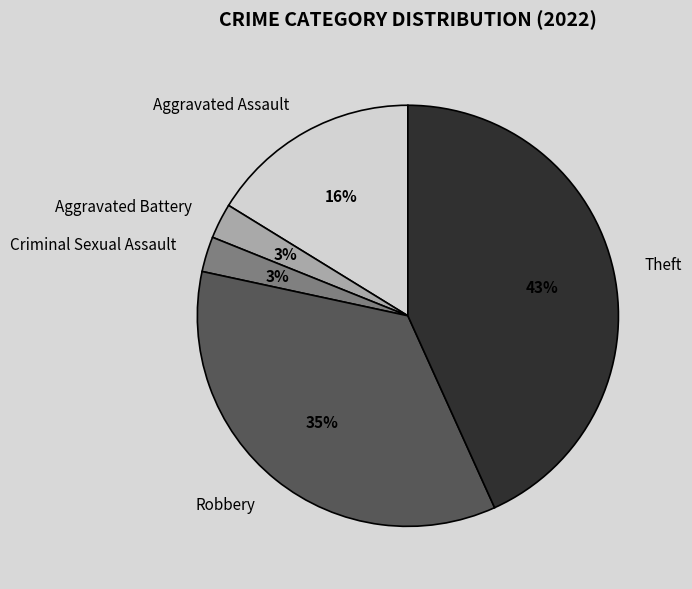

To the nearest percent, what is the difference between the Aggravated Battery and Robbery slice percentages?

32%